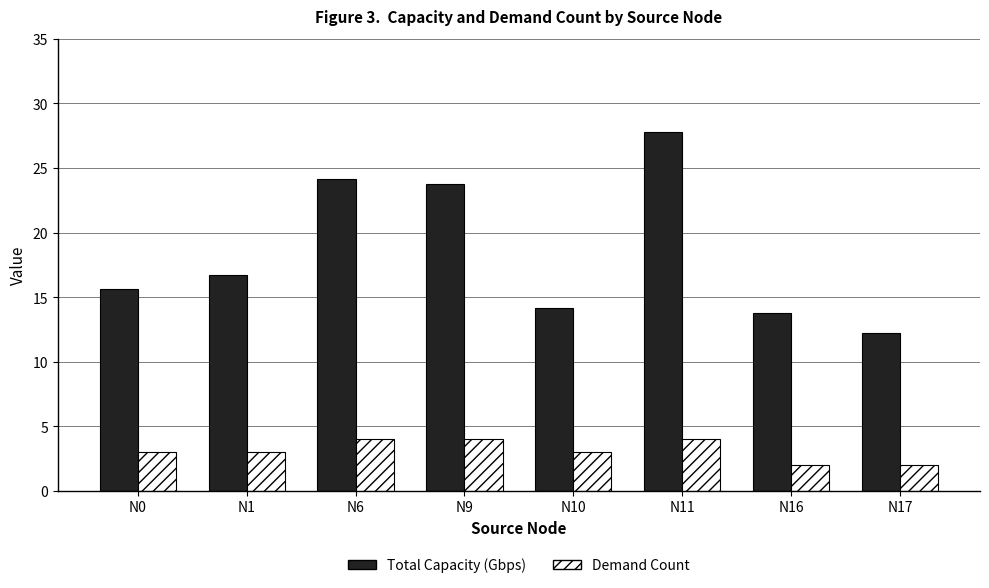

Reading left to right, list all the values displayed in this chart.

Total Capacity (Gbps): 15.7	16.7	24.1	23.8	14.1	27.8	13.8	12.2
Demand Count: 3.0	3.0	4.0	4.0	3.0	4.0	2.0	2.0